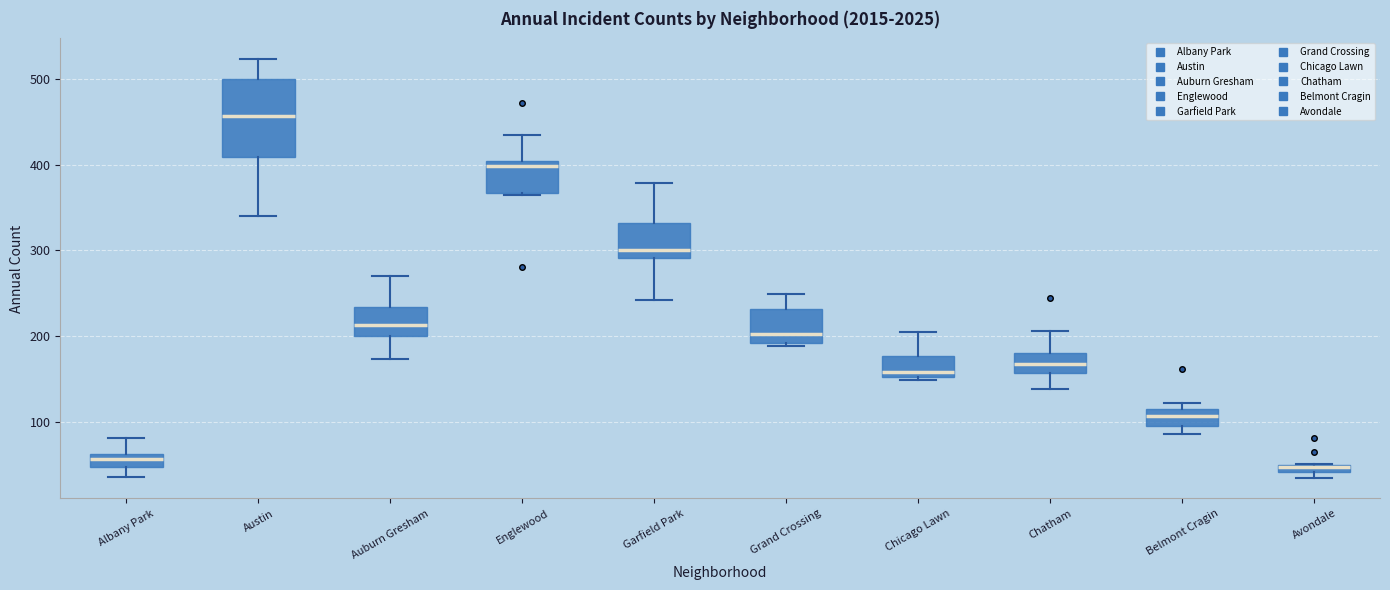

Where does the upper whisker of the box for Garfield Park end on the y-axis? The values are not printed on the chart, so give them approximately, as read against the axis.

380